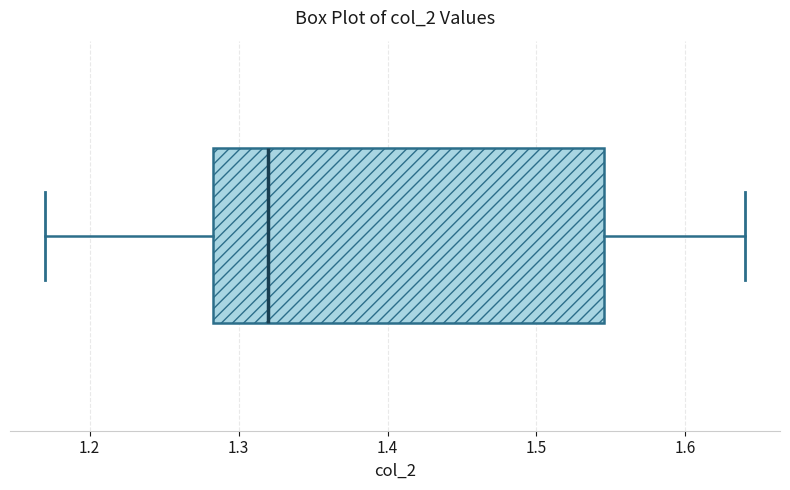

Transcribe this box plot: give where the median line is, the range the box spans, and where the two whiskers end, as read against the x-axis. The values are not printed on the chart, so give them approximately, as read against the axis.

median 1.32, box 1.28 to 1.55, whiskers 1.17 to 1.64